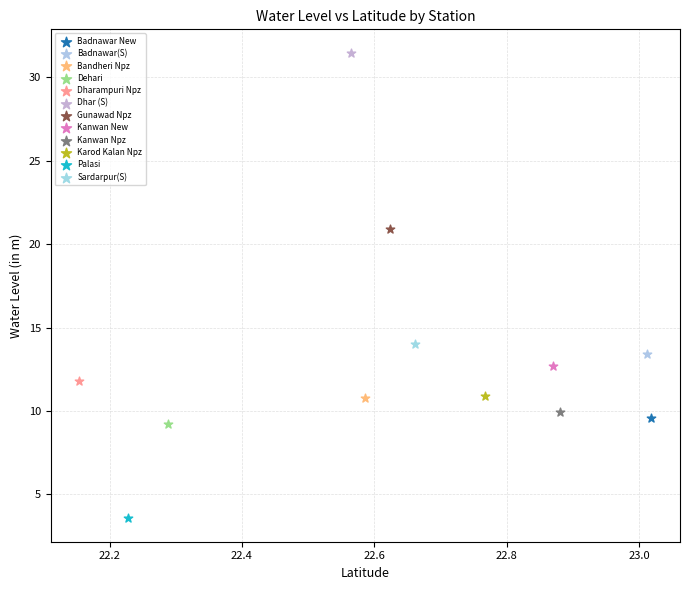

What are all the series names shown in the legend?

Badnawar New, Badnawar(S), Bandheri Npz, Dehari, Dharampuri Npz, Dhar (S), Gunawad Npz, Kanwan New, Kanwan Npz, Karod Kalan Npz, Palasi, Sardarpur(S)